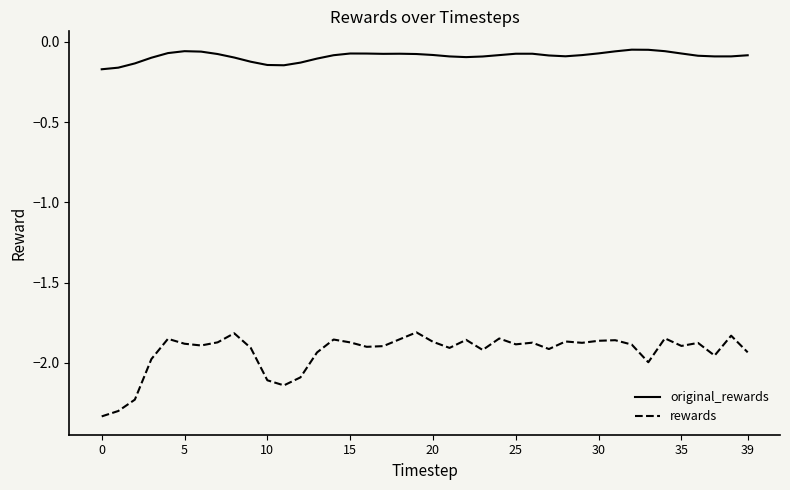

What is the difference between the maximum and minimum values in the rewards series?

0.5